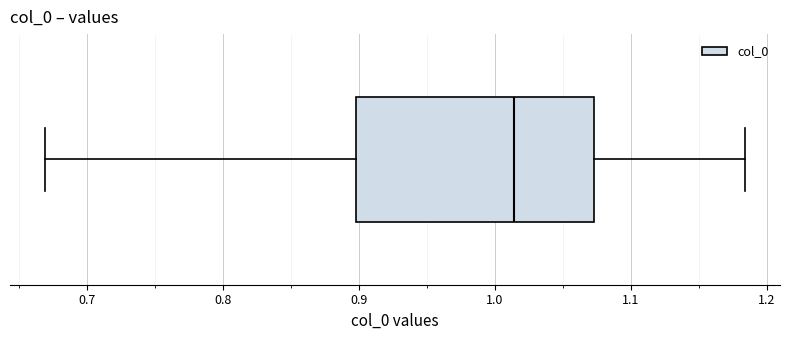

Read this box plot against the x-axis: the position of the median line, the range covered by the box, and the ends of both whiskers. The values are not printed on the chart, so give them approximately, as read against the axis.

median 1.01, box 0.90 to 1.07, whiskers 0.67 to 1.18